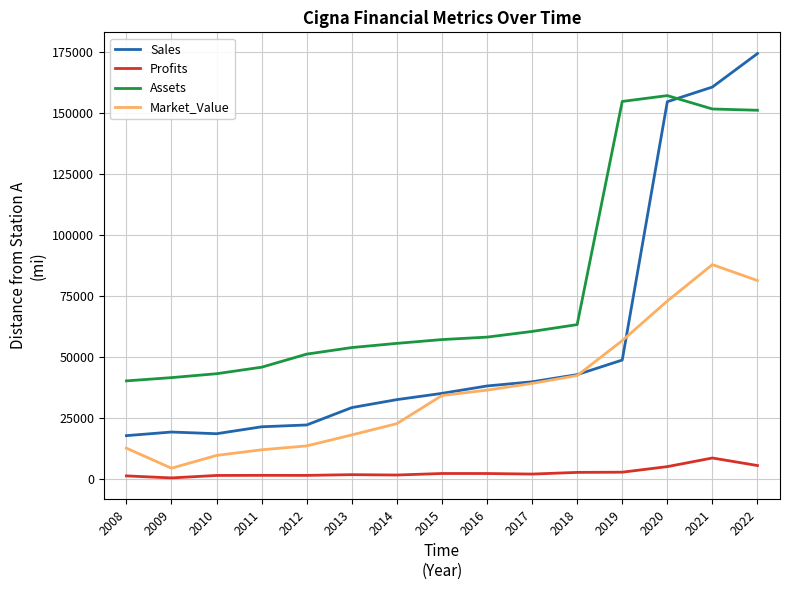

Which series changed the most between 2010 and 2016?

Market_Value